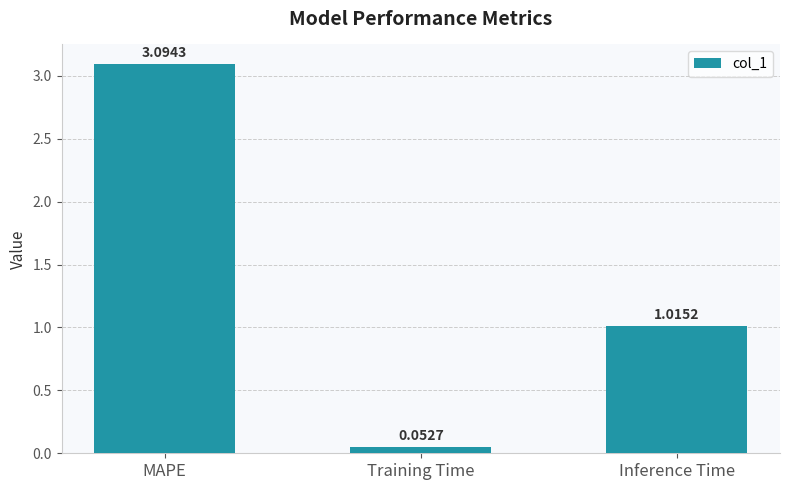

What is the difference between the maximum and second lowest values?

2.1